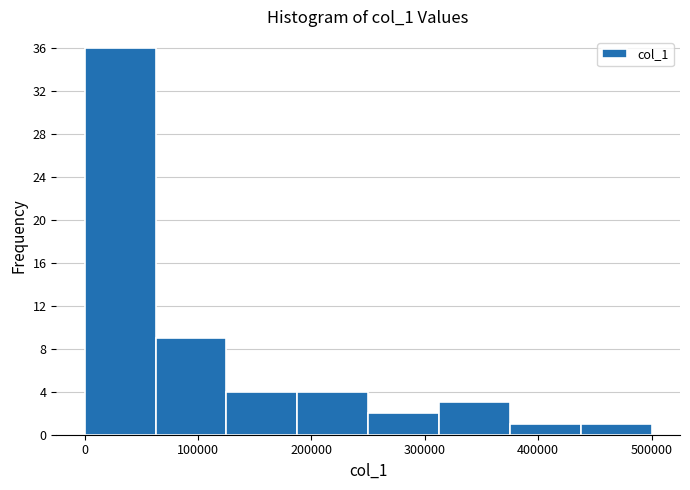

How tall is the bar that spans 0 to 60000 on the x-axis? Neither the bar edges nor the heights are printed on the chart, so give them approximately, as read against the axes.

36